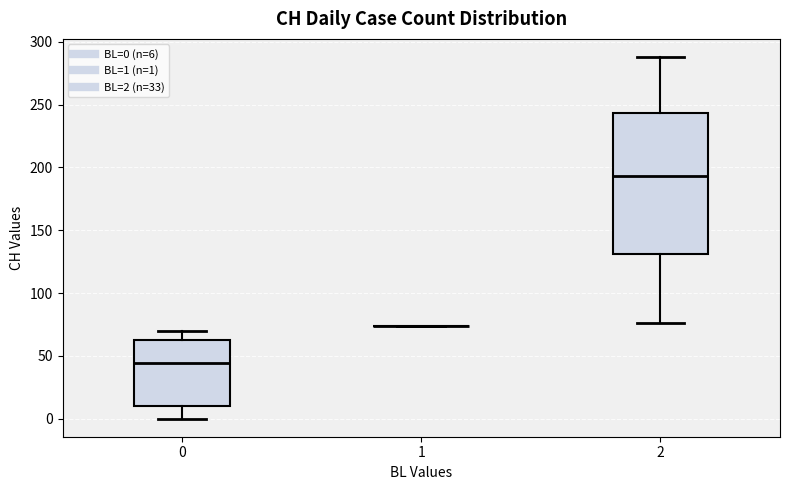

Comparing the boxes themselves (not the whiskers), which one is the tallest?

2